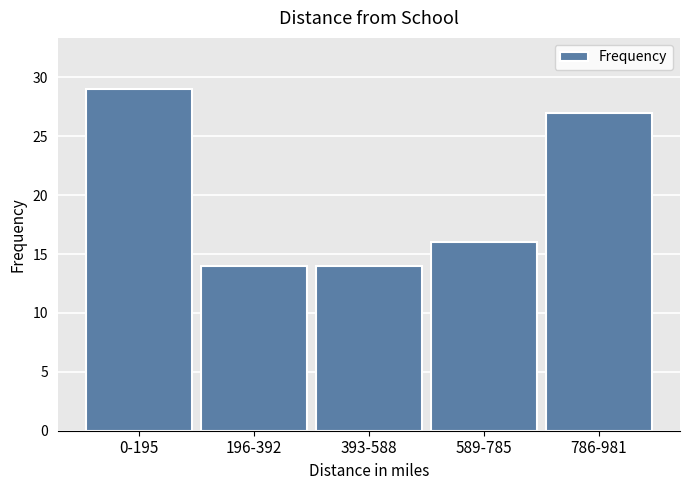

Reading left to right, transcribe all the data shown in this chart.

29	14	14	16	27